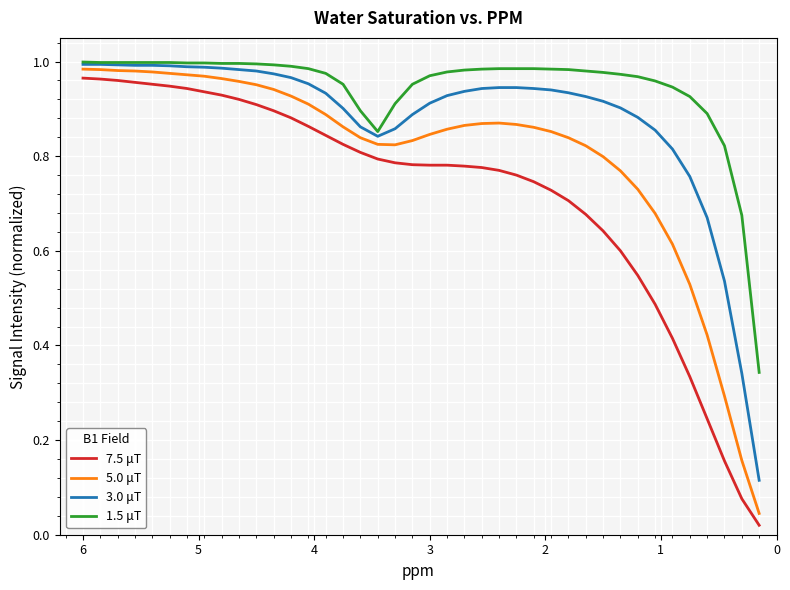

What is the difference between the second highest and minimum values in the 3.0 μT series?

0.9